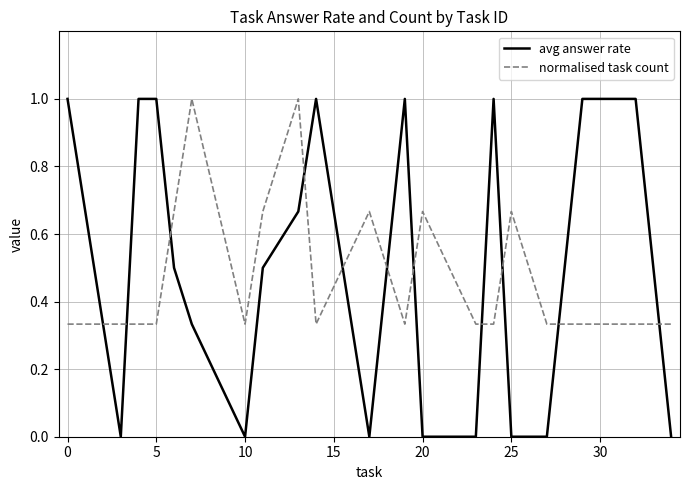

What is the maximum value shown in the chart?

1.0